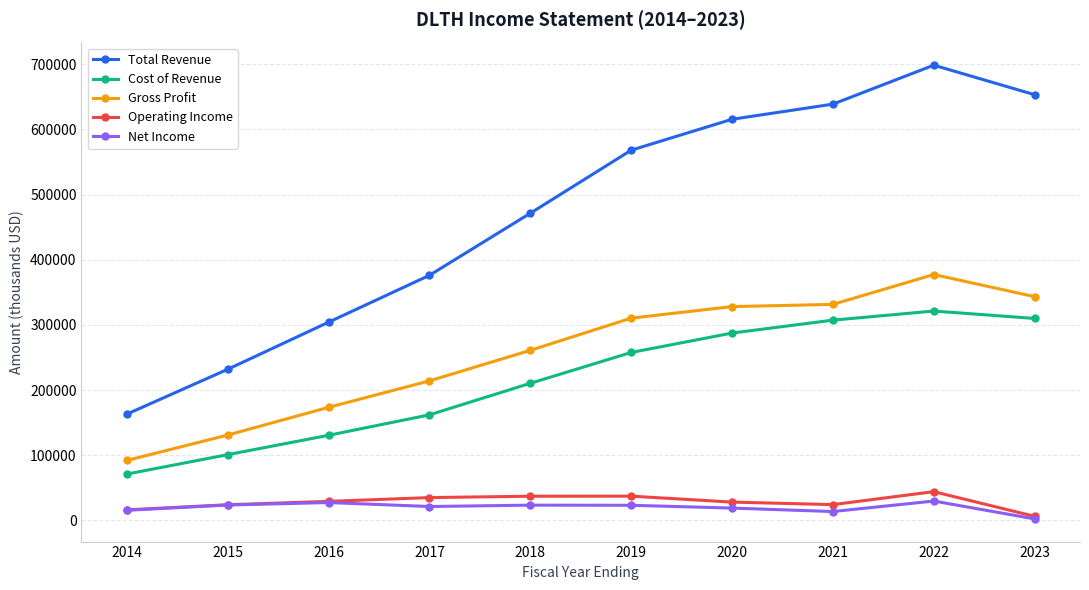

In Net Income, how many points are higher than both neighbors (excluding endpoints)?

3